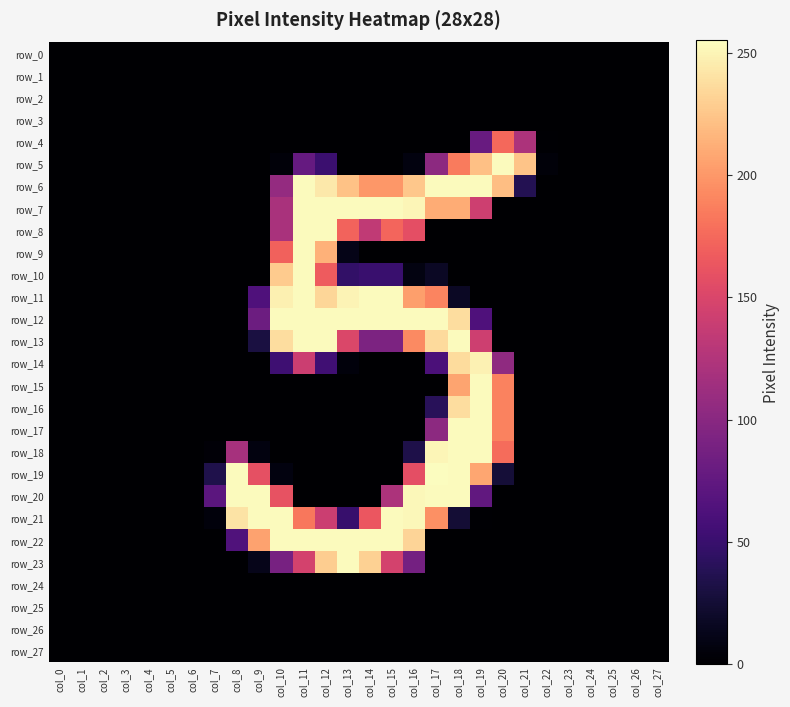

Reading left to right, transcribe all the data shown in this chart.

row_0: 0	0	0	0	0	0	0	0	0	0	0	0	0	0	0	0	0	0	0	0	0	0	0	0	0	0	0	0
row_1: 0	0	0	0	0	0	0	0	0	0	0	0	0	0	0	0	0	0	0	0	0	0	0	0	0	0	0	0
row_2: 0	0	0	0	0	0	0	0	0	0	0	0	0	0	0	0	0	0	0	0	0	0	0	0	0	0	0	0
row_3: 0	0	0	0	0	0	0	0	0	0	0	0	0	0	0	0	0	0	0	0	0	0	0	0	0	0	0	0
row_4: 0	0	0	0	0	0	0	0	0	0	0	0	0	0	0	0	0	0	0	79	175	122	1	0	0	0	0	0
row_5: 0	0	0	0	0	0	0	0	0	0	4	77	51	0	0	0	7	102	185	222	254	224	4	0	0	0	0	0
row_6: 0	0	0	0	0	0	0	0	0	0	107	254	244	223	200	200	226	254	254	254	221	37	0	0	0	0	0	0
row_7: 0	0	0	0	0	0	0	0	0	0	120	254	254	254	254	254	251	211	211	142	0	0	0	0	0	0	0	0
row_8: 0	0	0	0	0	0	0	0	0	0	120	254	254	172	134	173	158	0	0	0	0	0	0	0	0	0	0	0
row_9: 0	0	0	0	0	0	0	0	0	0	171	254	214	11	0	0	0	0	0	0	0	0	0	0	0	0	0	0
row_10: 0	0	0	0	0	0	0	0	0	0	228	254	167	46	50	50	8	17	0	0	0	0	0	0	0	0	0	0
row_11: 0	0	0	0	0	0	0	0	0	63	248	254	234	250	254	254	204	190	17	0	0	0	0	0	0	0	0	0
row_12: 0	0	0	0	0	0	0	0	0	82	254	254	254	254	254	254	254	254	238	63	0	0	0	0	0	0	0	0
row_13: 0	0	0	0	0	0	0	0	0	30	238	254	254	151	92	92	193	236	254	142	0	0	0	0	0	0	0	0
row_14: 0	0	0	0	0	0	0	0	0	0	53	141	54	5	0	0	0	61	237	249	104	0	0	0	0	0	0	0
row_15: 0	0	0	0	0	0	0	0	0	0	0	0	0	0	0	0	0	0	207	254	189	0	0	0	0	0	0	0
row_16: 0	0	0	0	0	0	0	0	0	0	0	0	0	0	0	0	0	40	238	254	189	0	0	0	0	0	0	0
row_17: 0	0	0	0	0	0	0	0	0	0	0	0	0	0	0	0	0	102	254	254	189	0	0	0	0	0	0	0
row_18: 0	0	0	0	0	0	0	3	118	7	0	0	0	0	0	0	33	251	254	254	177	0	0	0	0	0	0	0
row_19: 0	0	0	0	0	0	0	34	254	159	7	0	0	0	0	0	158	255	254	208	26	0	0	0	0	0	0	0
row_20: 0	0	0	0	0	0	0	71	254	254	161	0	0	0	0	122	252	254	254	75	0	0	0	0	0	0	0	0
row_21: 0	0	0	0	0	0	0	5	241	254	254	183	141	49	164	254	252	196	25	1	0	0	0	0	0	0	0	0
row_22: 0	0	0	0	0	0	0	0	64	206	254	254	254	254	254	254	233	0	0	0	0	0	0	0	0	0	0	0
row_23: 0	0	0	0	0	0	0	0	0	12	89	146	229	254	231	146	87	0	0	0	0	0	0	0	0	0	0	0
row_24: 0	0	0	0	0	0	0	0	0	0	0	0	0	0	0	0	0	0	0	0	0	0	0	0	0	0	0	0
row_25: 0	0	0	0	0	0	0	0	0	0	0	0	0	0	0	0	0	0	0	0	0	0	0	0	0	0	0	0
row_26: 0	0	0	0	0	0	0	0	0	0	0	0	0	0	0	0	0	0	0	0	0	0	0	0	0	0	0	0
row_27: 0	0	0	0	0	0	0	0	0	0	0	0	0	0	0	0	0	0	0	0	0	0	0	0	0	0	0	0